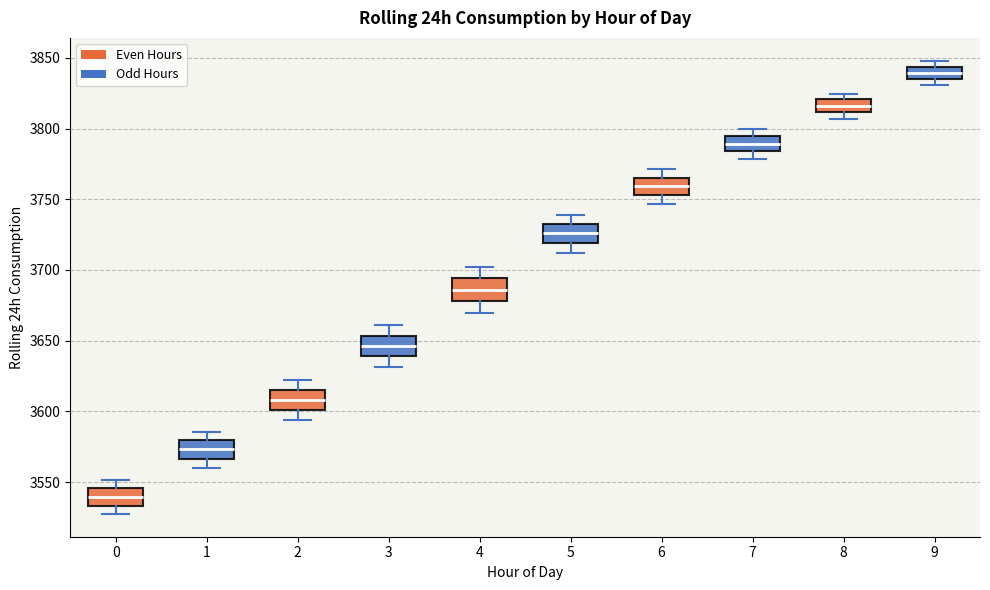

Reading left to right, read every box against the y-axis: the position of its median line, the range the box covers, and the ends of its whiskers. The values are not printed on the chart, so give them approximately, as read against the axis.

0: median 3540, box 3535 to 3545, whiskers 3530 to 3550
1: median 3575, box 3565 to 3580, whiskers 3560 to 3585
2: median 3610, box 3600 to 3615, whiskers 3595 to 3620
3: median 3645, box 3640 to 3655, whiskers 3630 to 3660
4: median 3685, box 3680 to 3695, whiskers 3670 to 3700
5: median 3725, box 3720 to 3730, whiskers 3710 to 3740
6: median 3760, box 3755 to 3765, whiskers 3745 to 3770
7: median 3790, box 3785 to 3795, whiskers 3780 to 3800
8: median 3815, box 3810 to 3820, whiskers 3805 to 3825
9: median 3840, box 3835 to 3845, whiskers 3830 to 3850